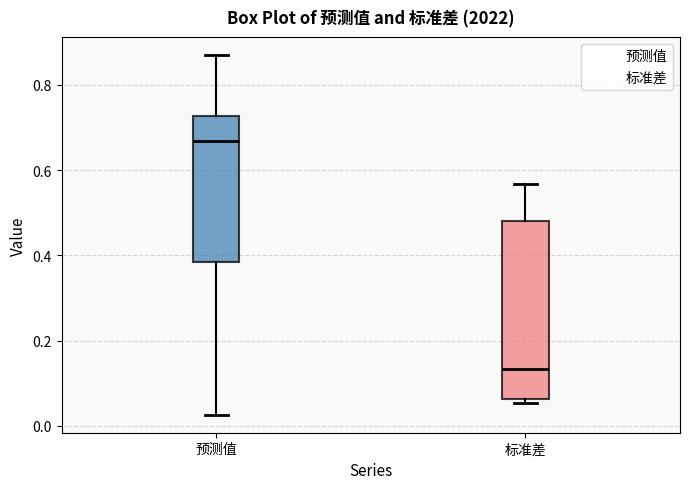

Reading left to right, transcribe this box plot: for each box, give where its median line is, the range the box spans, and where its two whiskers end, as read against the y-axis. The values are not printed on the chart, so give them approximately, as read against the axis.

预测值: median 0.66, box 0.38 to 0.72, whiskers 0.02 to 0.88
标准差: median 0.14, box 0.06 to 0.48, whiskers 0.06 (just below the box's lower edge) to 0.56